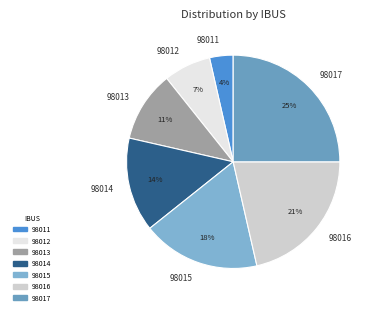

The 98013 slice represents 20% of the pie. True or false?

False